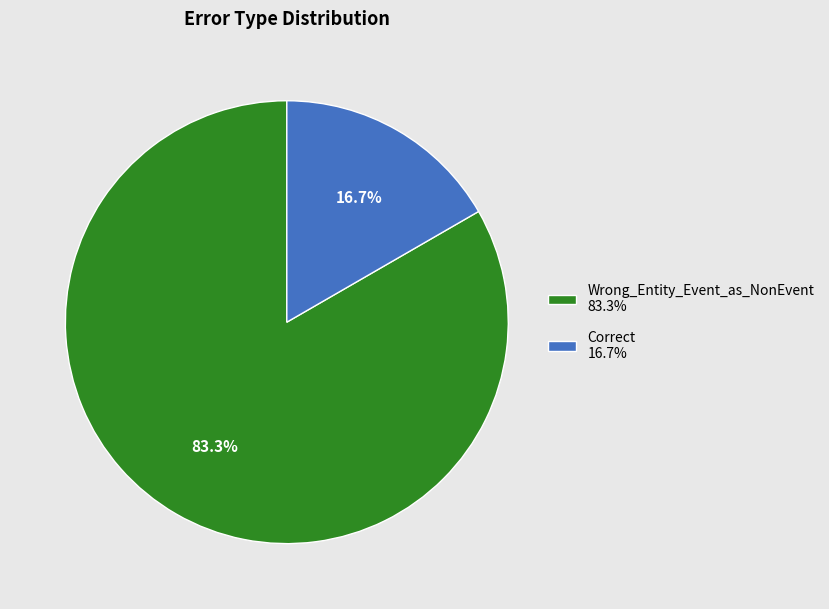

To the nearest percent, what is the difference between the Wrong_Entity_Event_as_NonEvent and Correct slice percentages?

67%